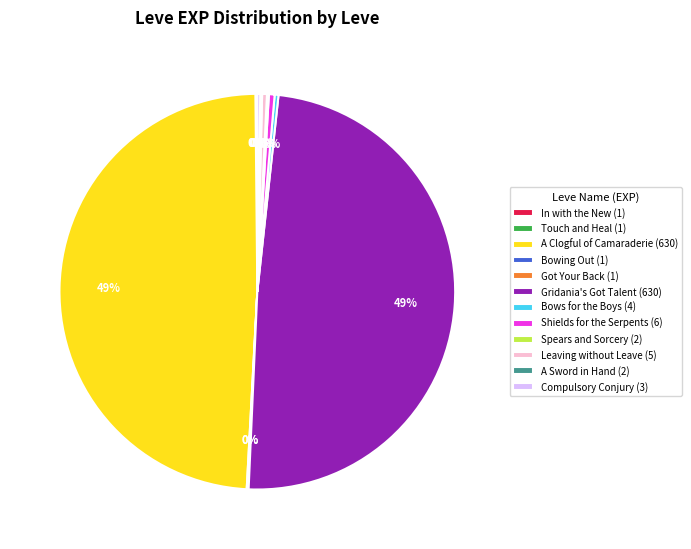

Is there any slice that represents more than half of the pie?

No